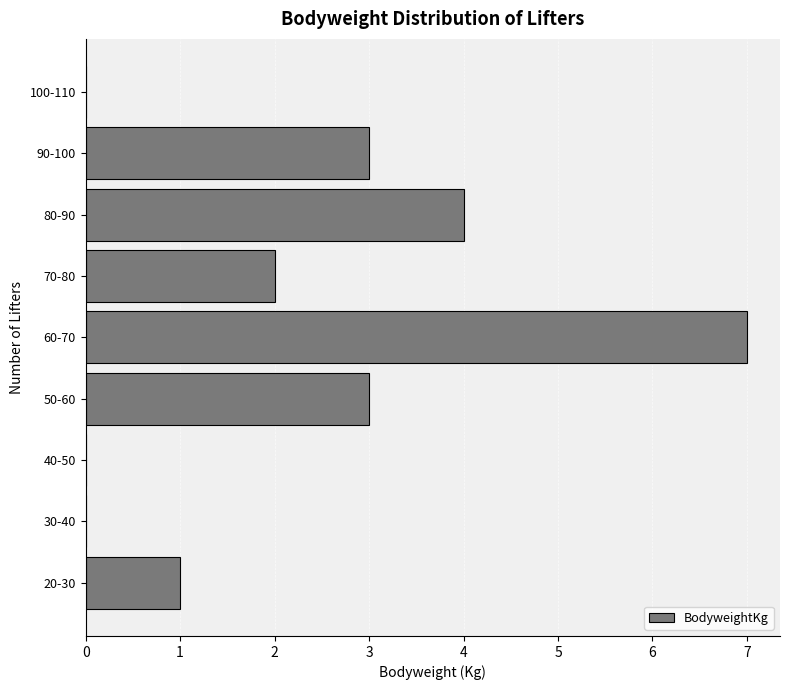

Reading bottom to top, list all the values displayed in this chart.

20-30=1	30-40=0	40-50=0	50-60=3	60-70=7	70-80=2	80-90=4	90-100=3	100-110=0